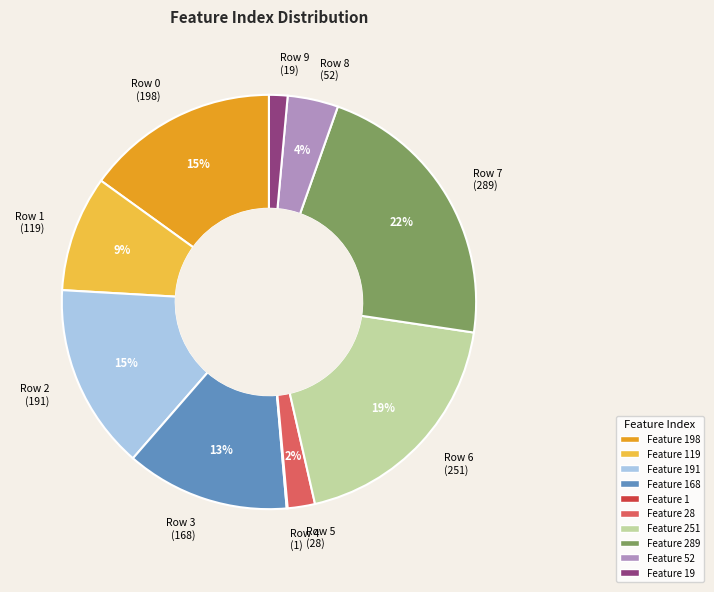

Which has a higher value, Row 5 (28) or Row 0 (198)?

Row 0 (198)